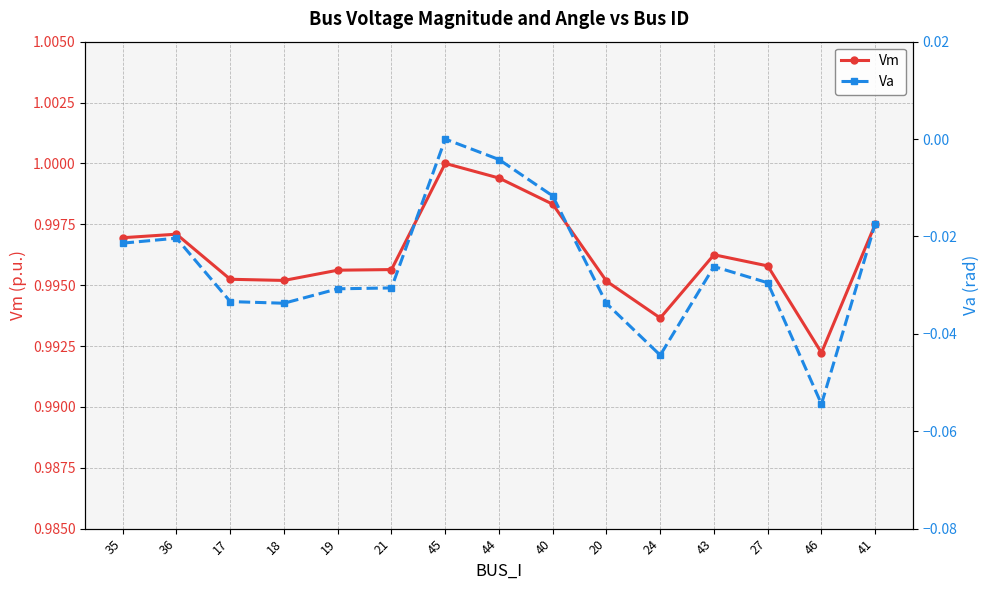

What is the difference between the highest and lowest values at 17?

1.0